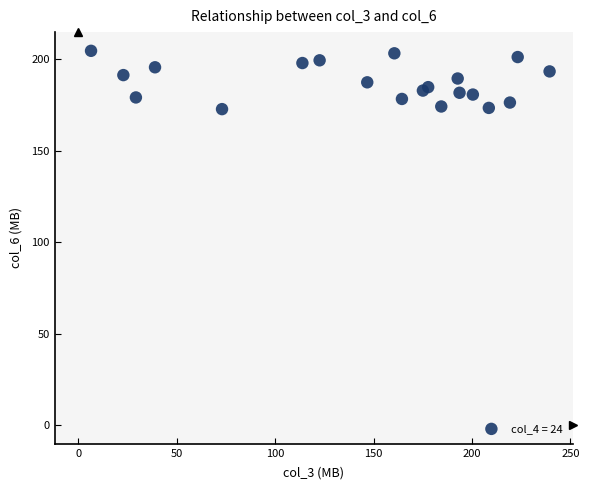

What is the range of Y values (max minus min)?

31.9